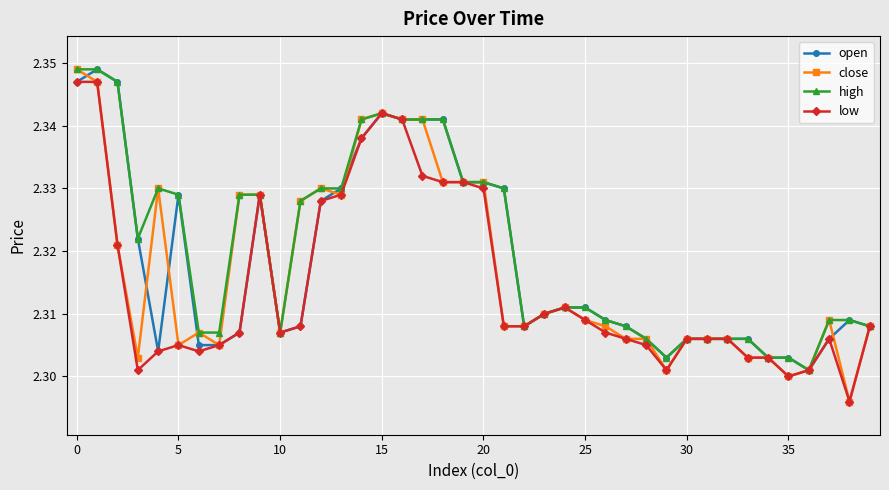

True or false: close has more than 2 interior local peaks.

True